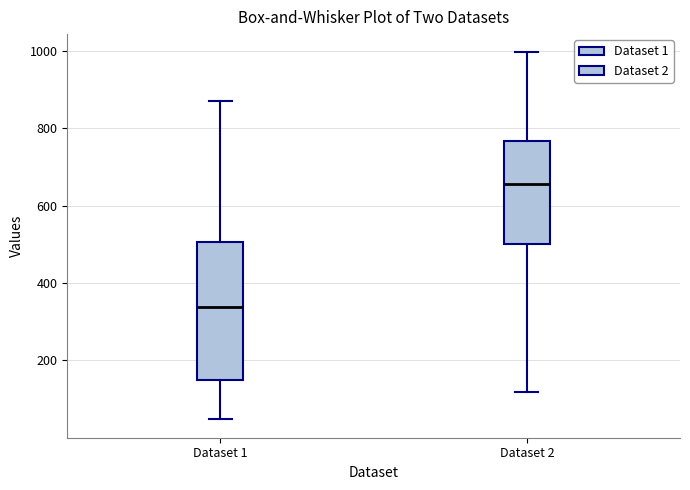

Where is the lower edge of the box for Dataset 2 on the y-axis? The values are not printed on the chart, so give them approximately, as read against the axis.

500